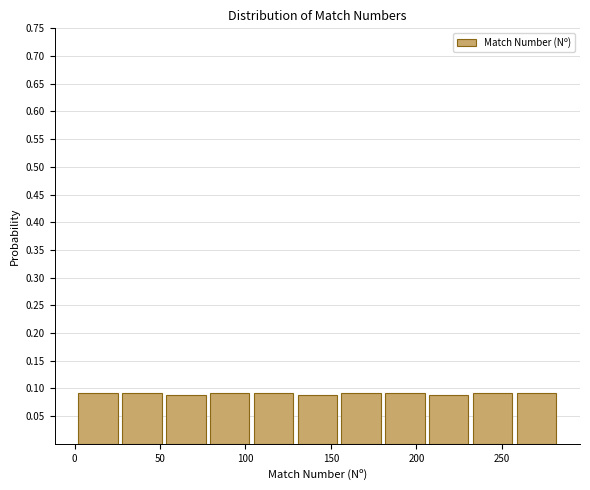

Reading left to right, transcribe this chart: for each bar, give the range it covers on the x-axis and its height. Neither the bar edges nor the heights are printed on the chart, so give them approximately, as read against the axes.

0 to 25: 0.09
25 to 50: 0.09
50 to 80: 0.09
80 to 105: 0.09
105 to 130: 0.09
130 to 155: 0.09
155 to 180: 0.09
180 to 205: 0.09
205 to 230: 0.09
230 to 255: 0.09
255 to 285: 0.09